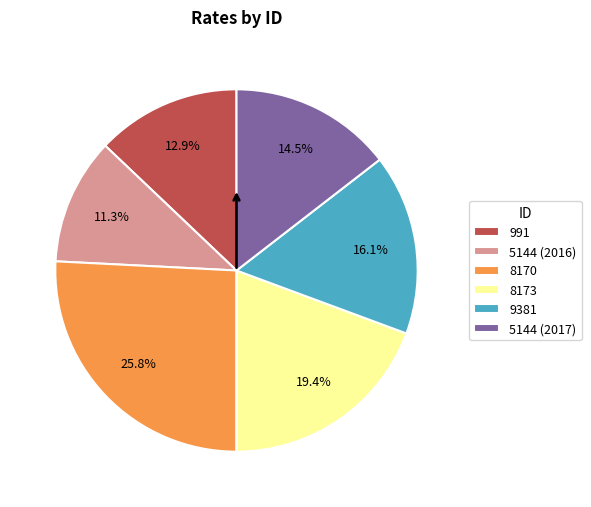

Which has a higher value, 5144 (2017) or 8173?

8173